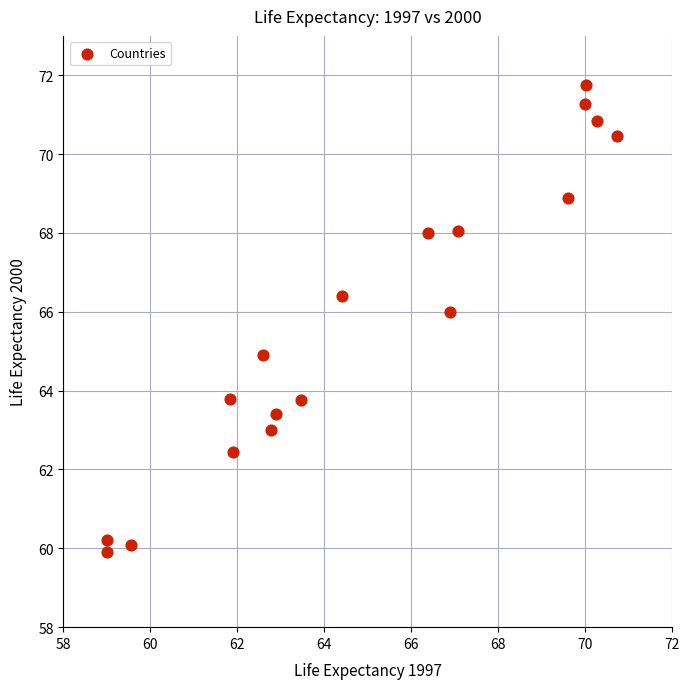

What is the range of X values (max minus min)?

11.7